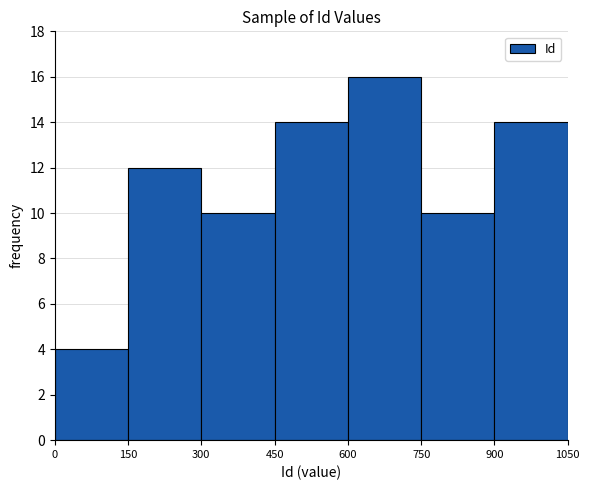

Which range on the x-axis has the tallest bar?

600 to 750